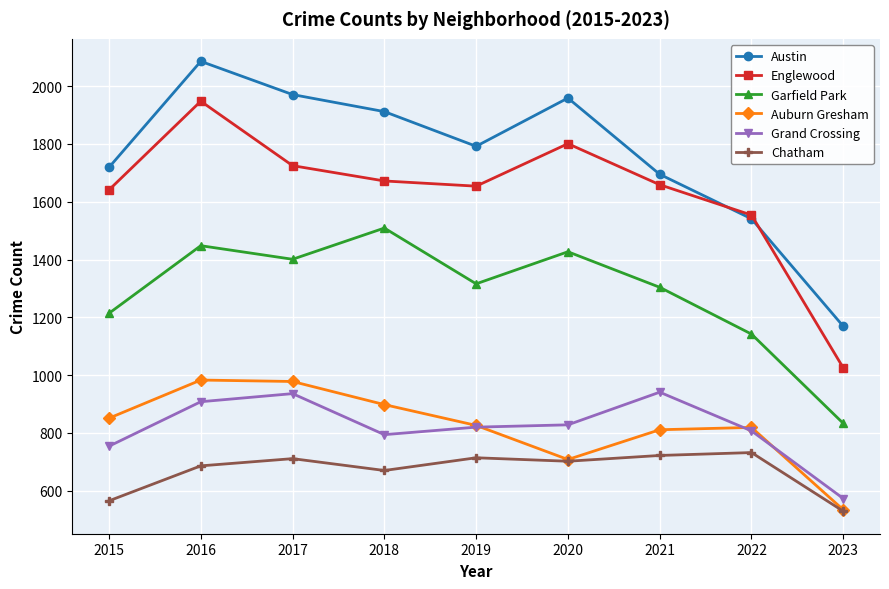

True or false: Grand Crossing has more than 0 interior local peaks.

True